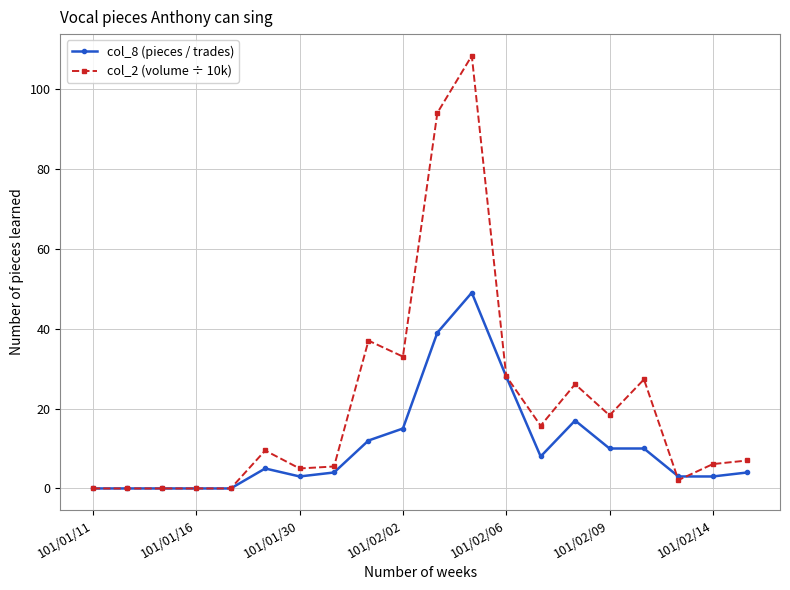

Which series has the widest spread of values?

col_2 (volume ÷ 10k)